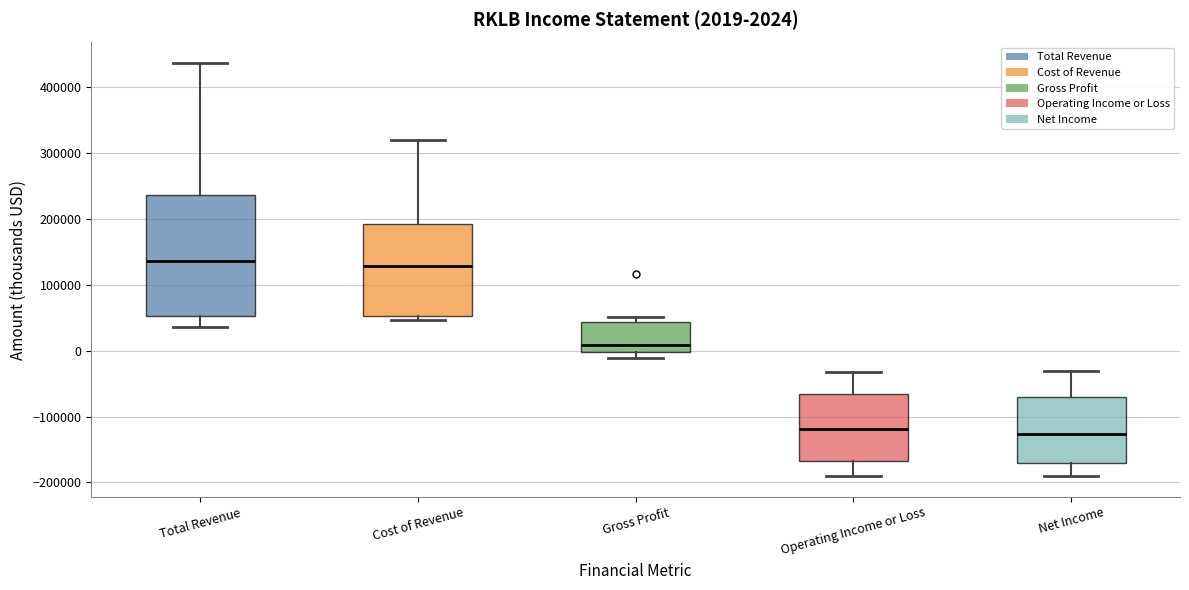

Which box is the tallest, from its lower edge to its upper edge?

Total Revenue